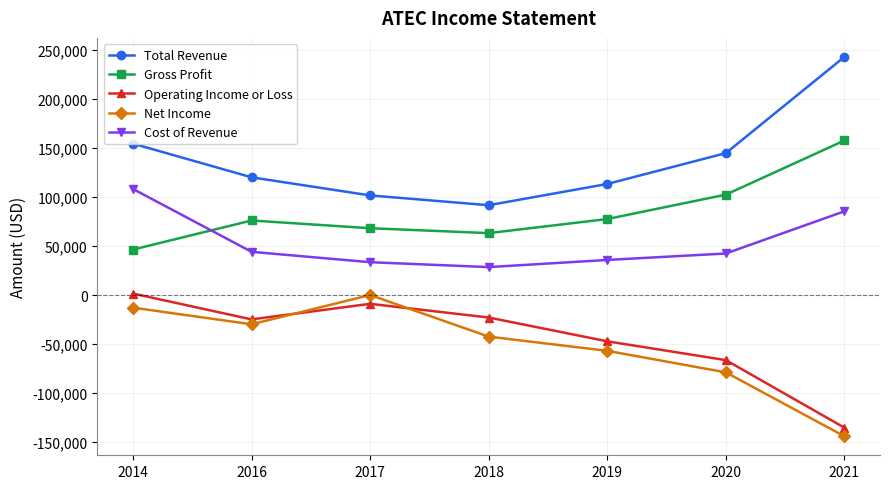

What is the average value of the Operating Income or Loss series?

-43529